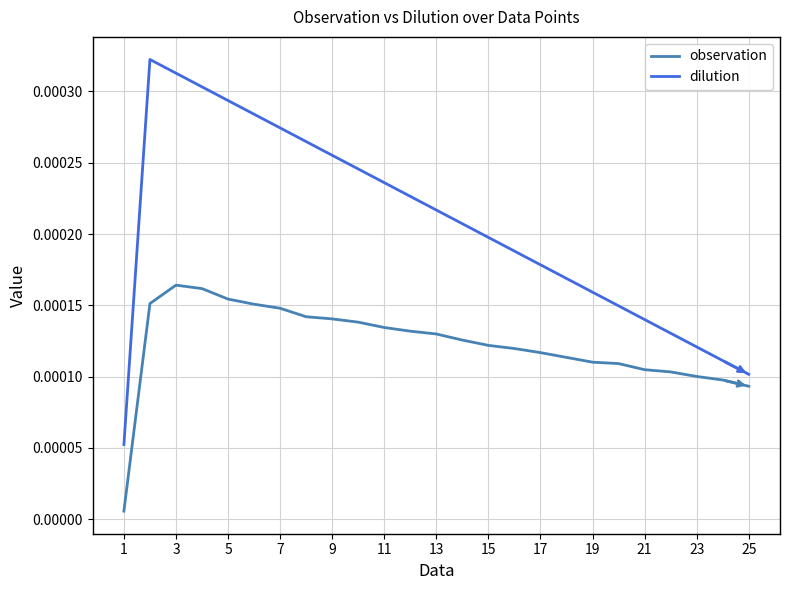

Count the dilution values in the range 0 to 1.

25